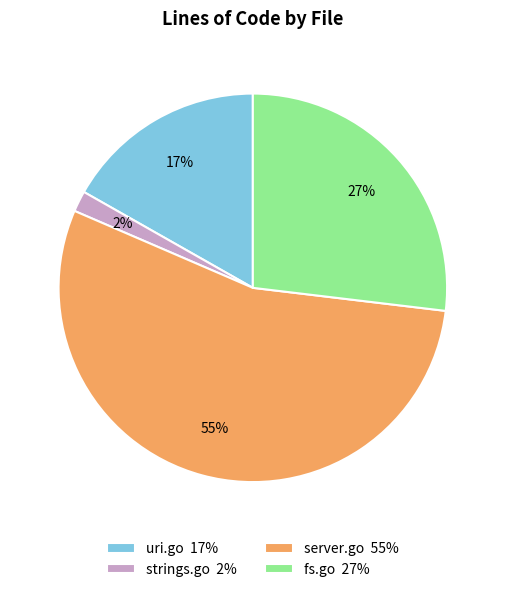

Does server.go represent more than half of the total?

Yes